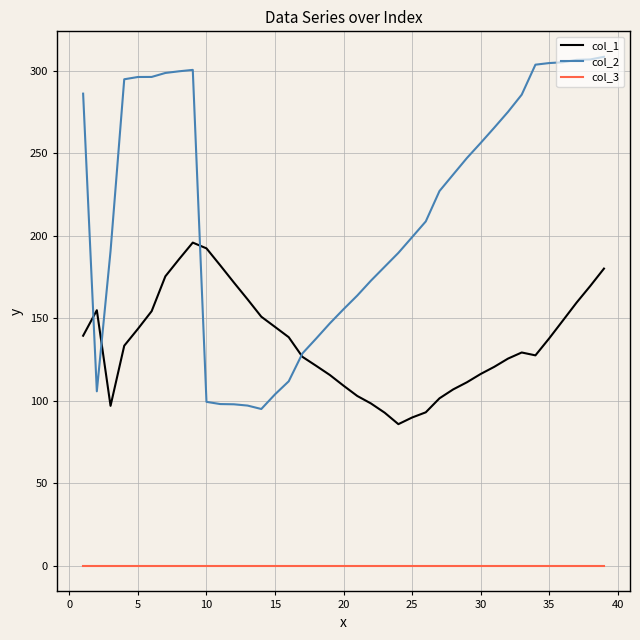

Count the number of data series in this chart.

3